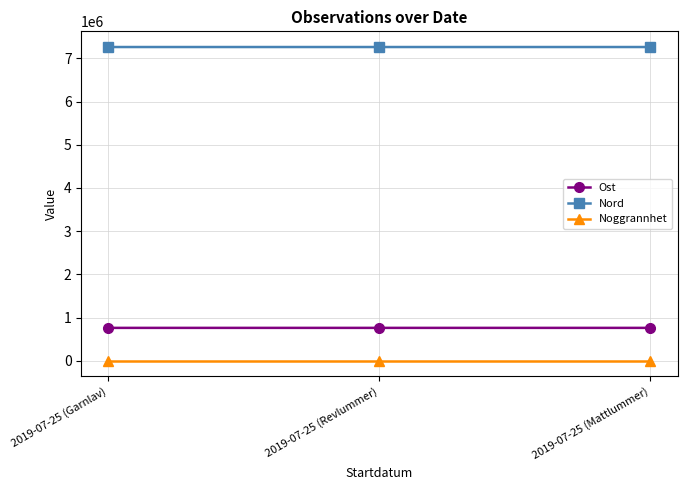

Does the chart display data point markers on the line(s)?

Yes